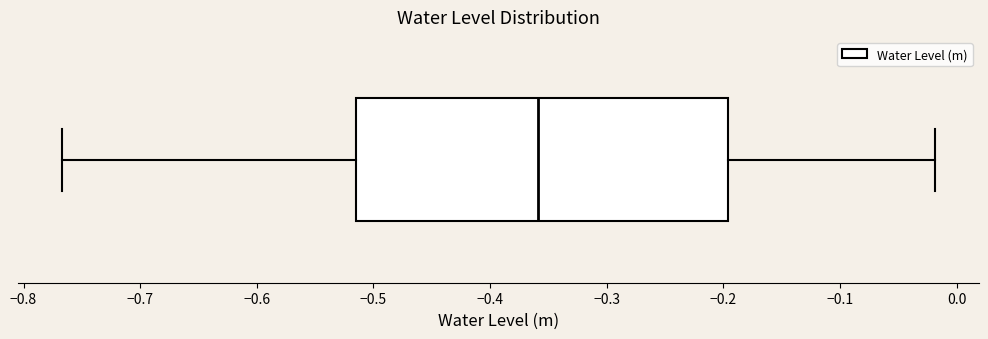

Read this box plot against the x-axis: the position of the median line, the range covered by the box, and the ends of both whiskers. The values are not printed on the chart, so give them approximately, as read against the axis.

median -0.36, box -0.51 to -0.20, whiskers -0.77 to -0.02